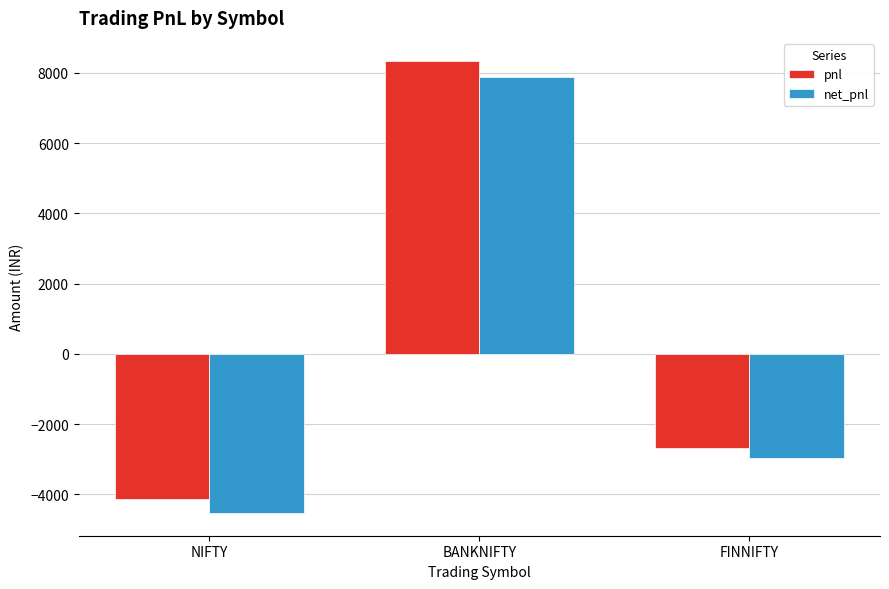

What is the difference between the pnl values at BANKNIFTY and FINNIFTY?

11033.0